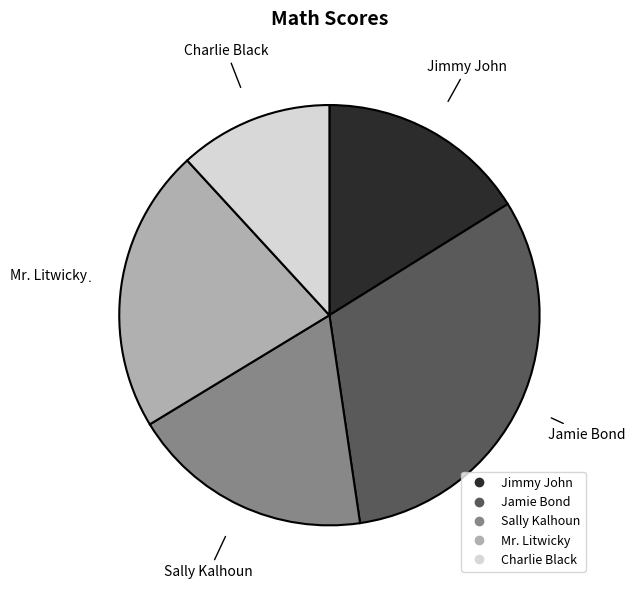

What is the smallest slice in the pie chart?

Charlie Black